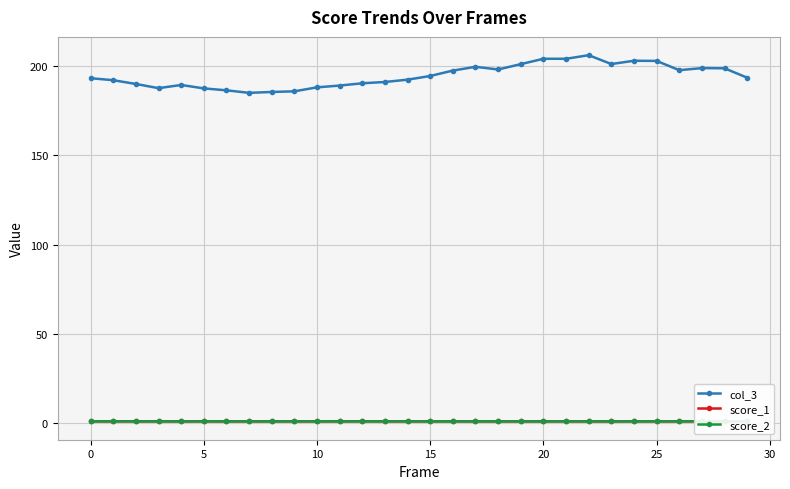

Is this an area chart (filled region under the line)?

No